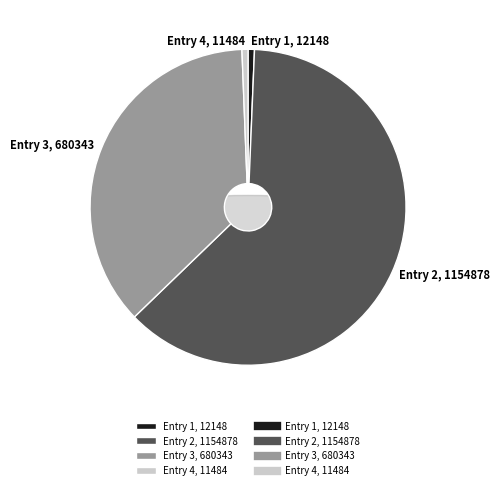

The 喜外弟卢纶见宿 slice represents 26% of the pie. True or false?

False